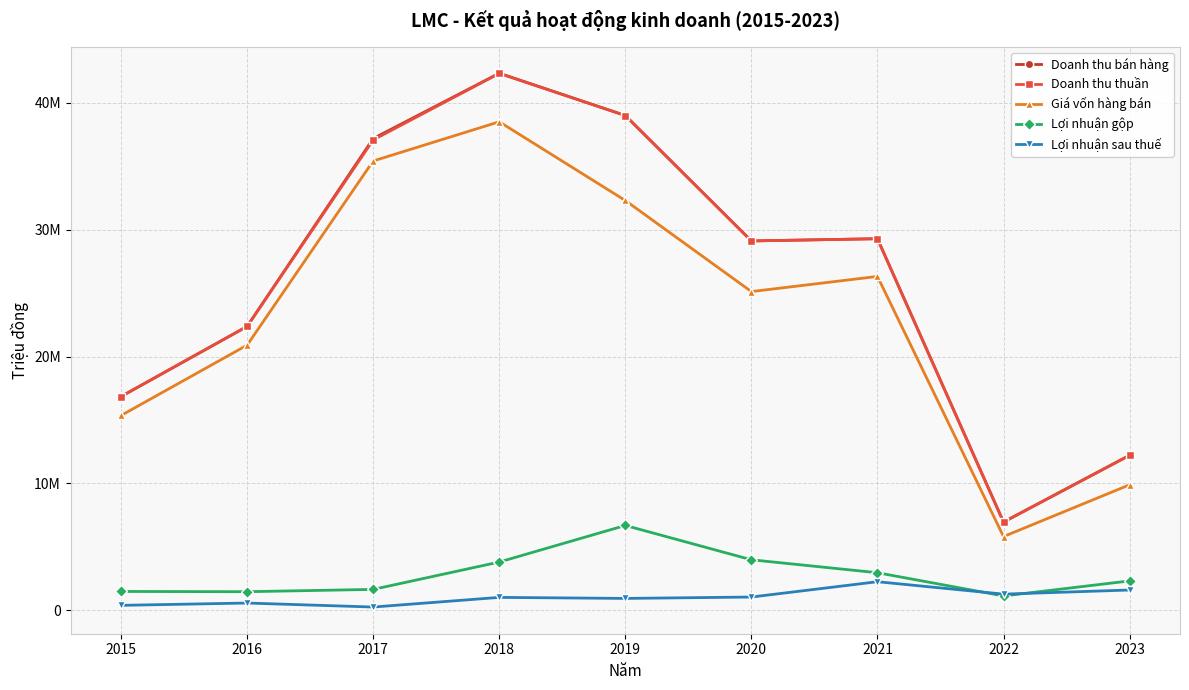

What is the difference between the highest and lowest values at 2018?

41290053